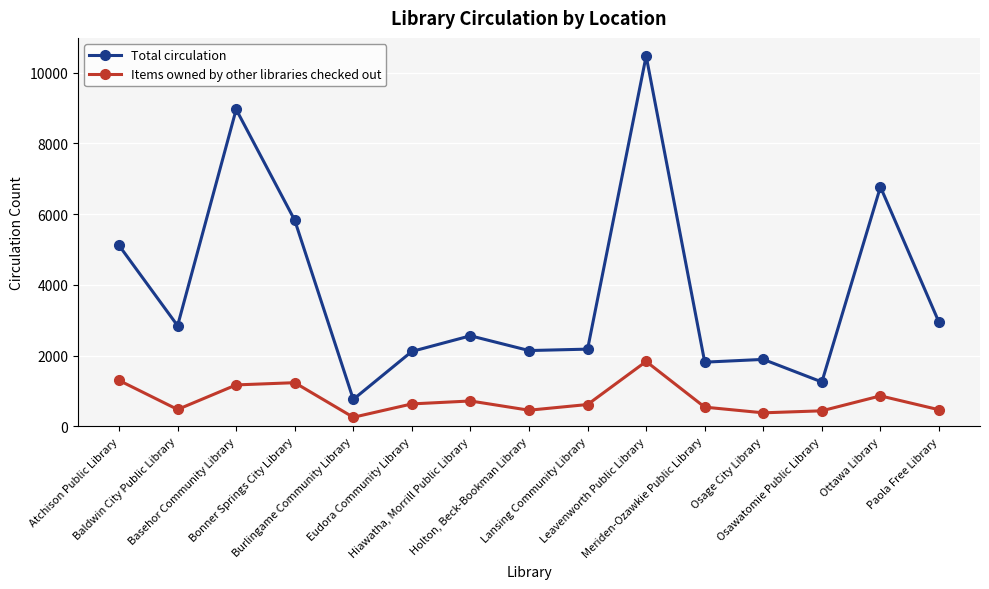

Rank the categories by Total circulation value from highest to lowest.

Leavenworth Public Library, Basehor Community Library, Ottawa Library, Bonner Springs City Library, Atchison Public Library, Paola Free Library, Baldwin City Public Library, Hiawatha, Morrill Public Library, Lansing Community Library, Holton, Beck-Bookman Library, Eudora Community Library, Osage City Library, Meriden-Ozawkie Public Library, Osawatomie Public Library, Burlingame Community Library